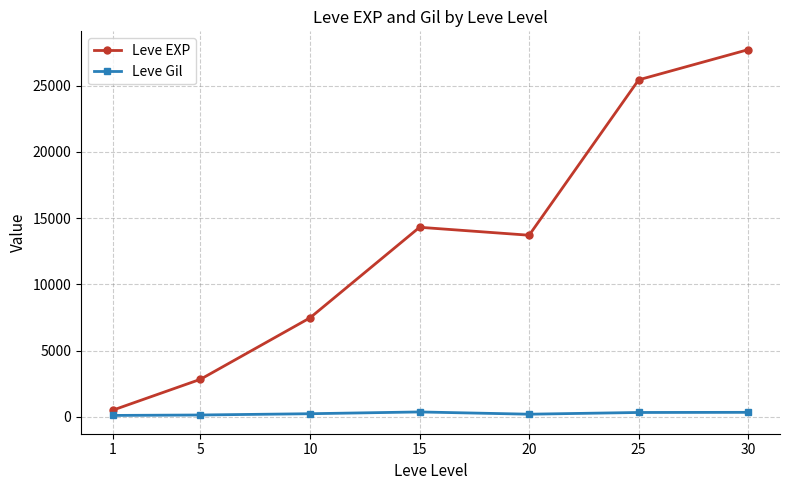

True or false: Leve Gil has a value of 376 at 15.

True